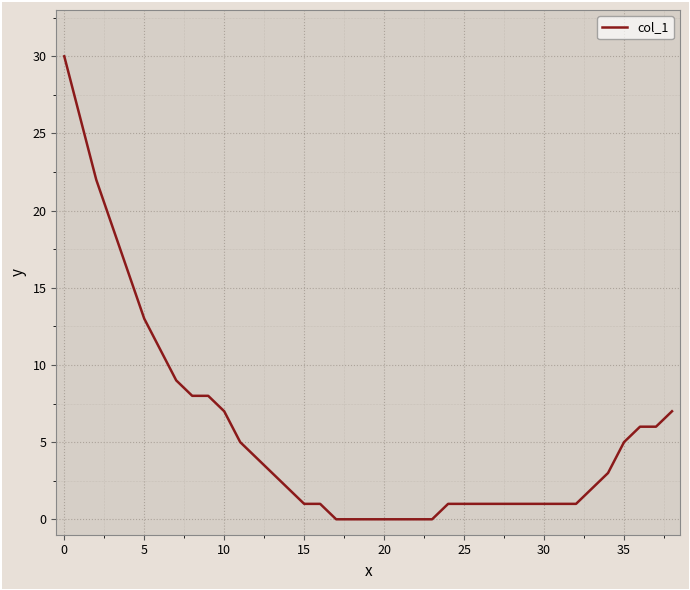

What is the greatest value displayed?

30